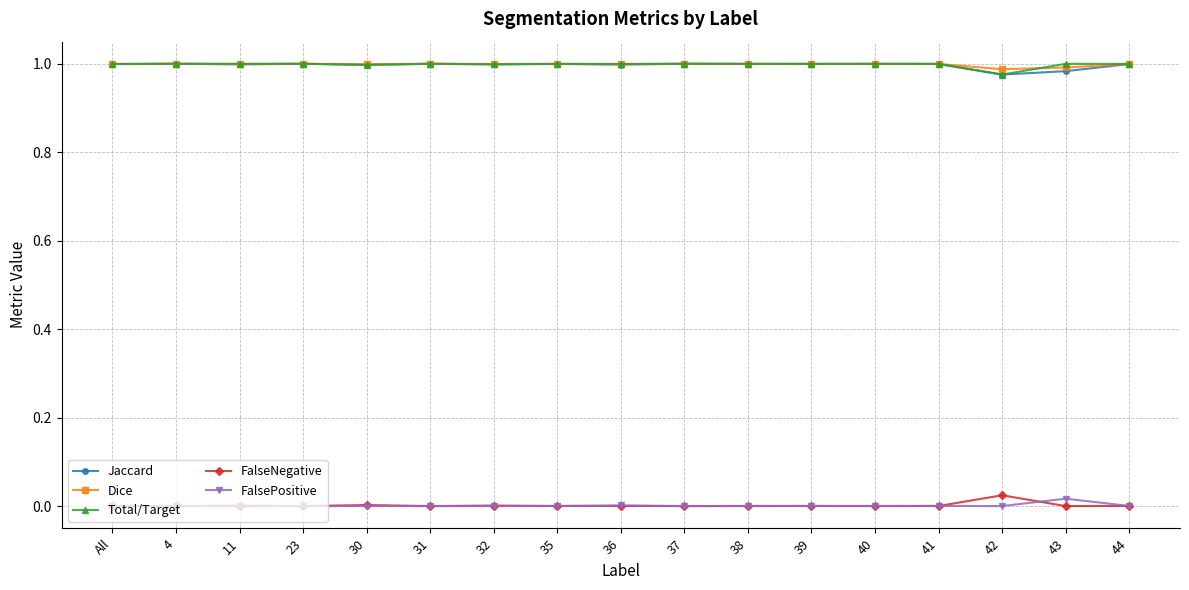

The value of FalseNegative at 11 is 0.0. True or false?

True